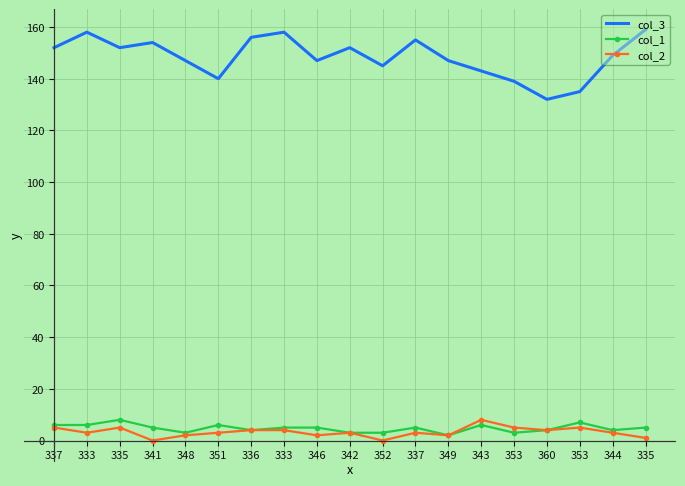

Rank the series by their maximum value, from lowest to highest.

col_1, col_2, col_3